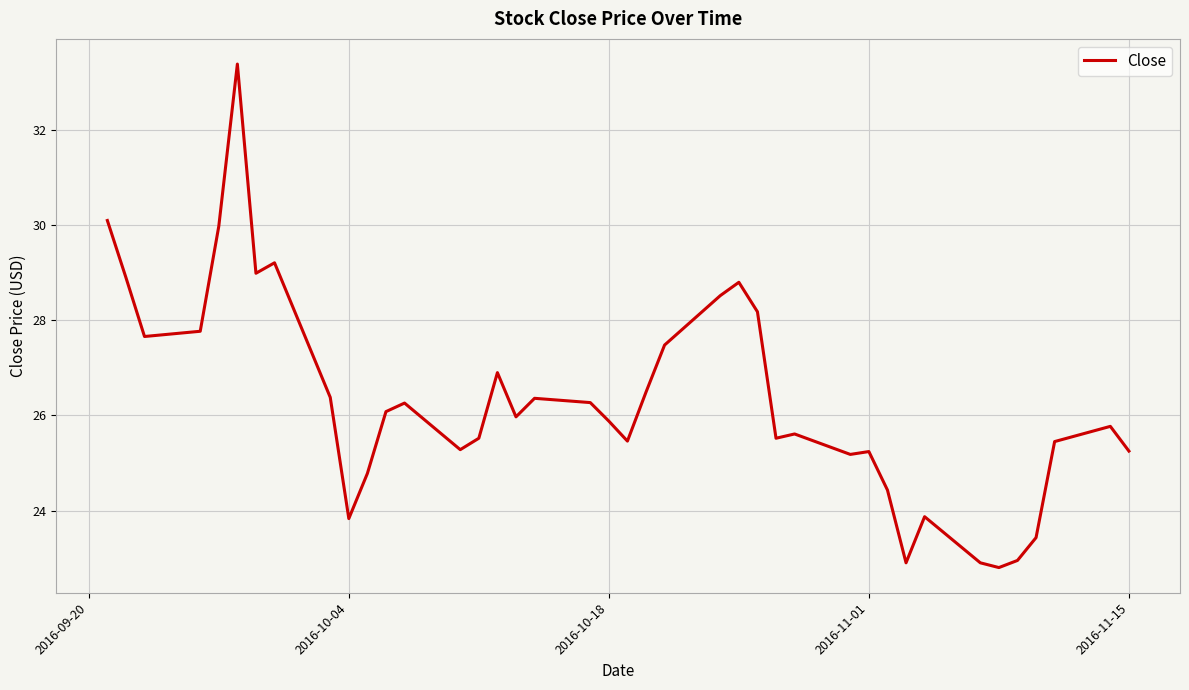

What is the smallest value displayed?

22.8